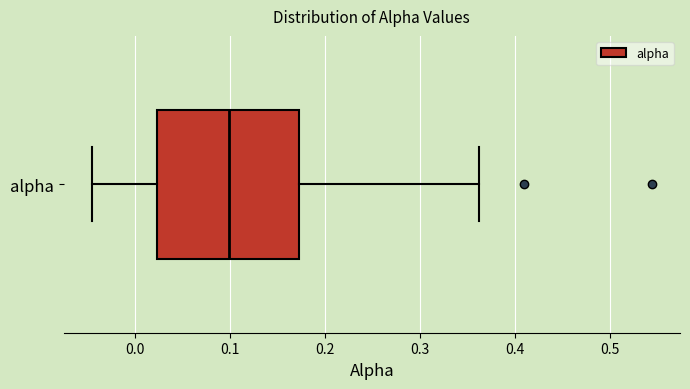

Where is the left edge of the box for alpha on the x-axis? The values are not printed on the chart, so give them approximately, as read against the axis.

0.02